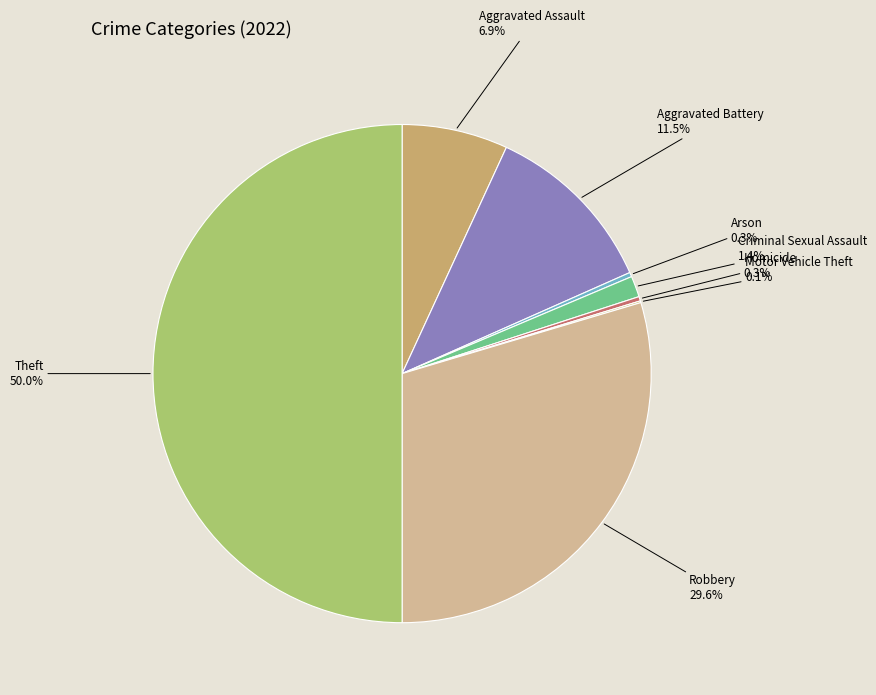

To the nearest percent, what is the average slice percentage?

12%